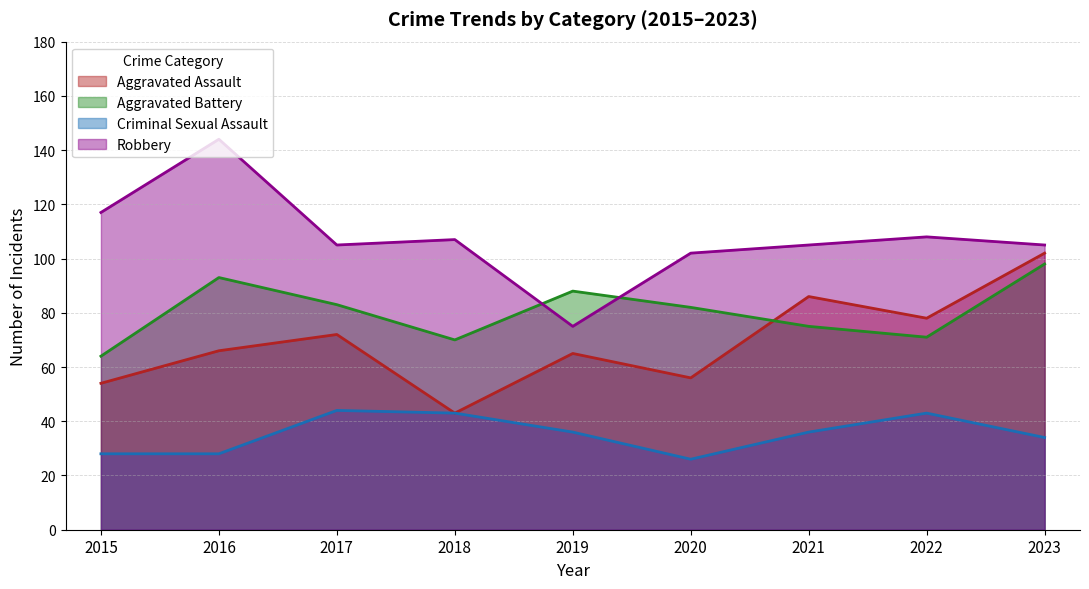

Reading left to right, list all the values displayed in this chart.

Aggravated Assault: 2015=54	2016=66	2017=72	2018=43	2019=65	2020=56	2021=86	2022=78	2023=102
Aggravated Battery: 2015=64	2016=93	2017=83	2018=70	2019=88	2020=82	2021=75	2022=71	2023=98
Criminal Sexual Assault: 2015=28	2016=28	2017=44	2018=43	2019=36	2020=26	2021=36	2022=43	2023=34
Robbery: 2015=117	2016=144	2017=105	2018=107	2019=75	2020=102	2021=105	2022=108	2023=105